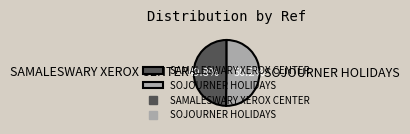

How much of the chart is everything except SAMALESWARY XEROX CENTER?

50.2%